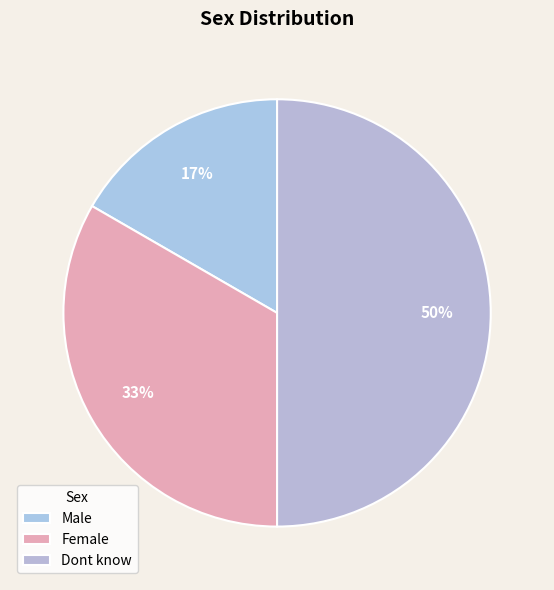

What percentage is the Female slice, to the nearest percent?

33%